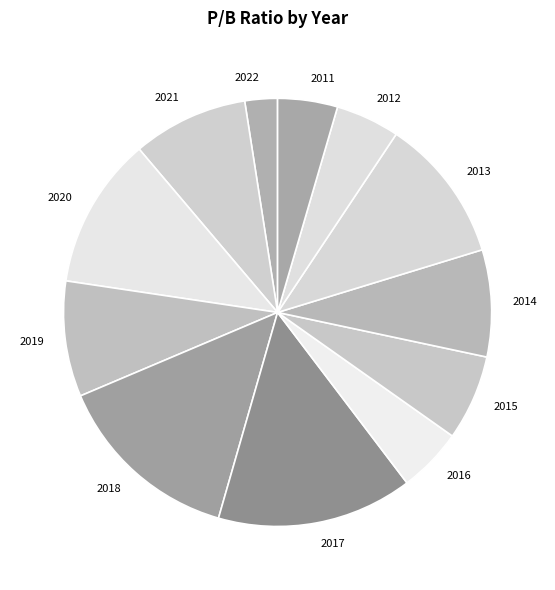

How many slices are in this pie chart?

12